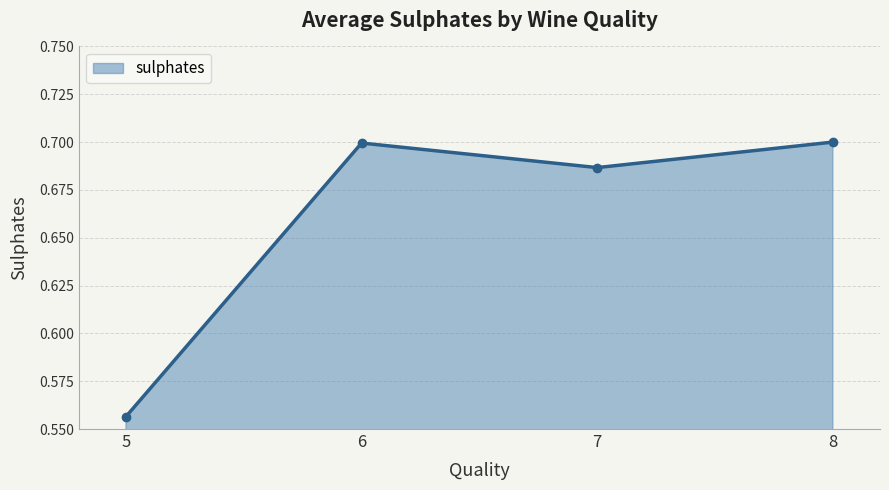

How many values are between 0 and 1?

4